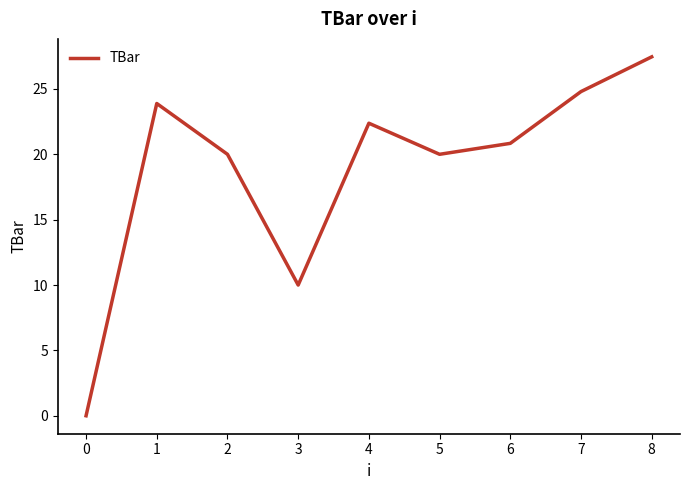

Between 7 and 5, which is larger?

7